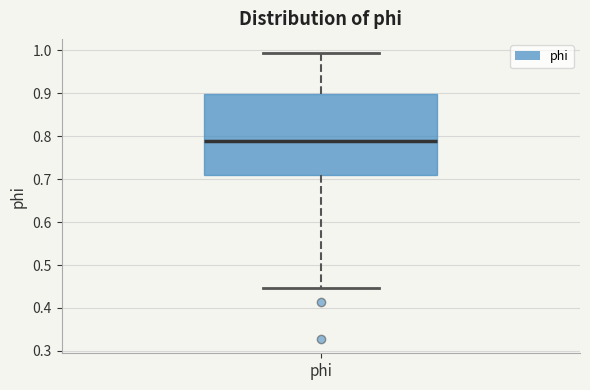

Where is the upper edge of the box for phi on the y-axis? The values are not printed on the chart, so give them approximately, as read against the axis.

0.90